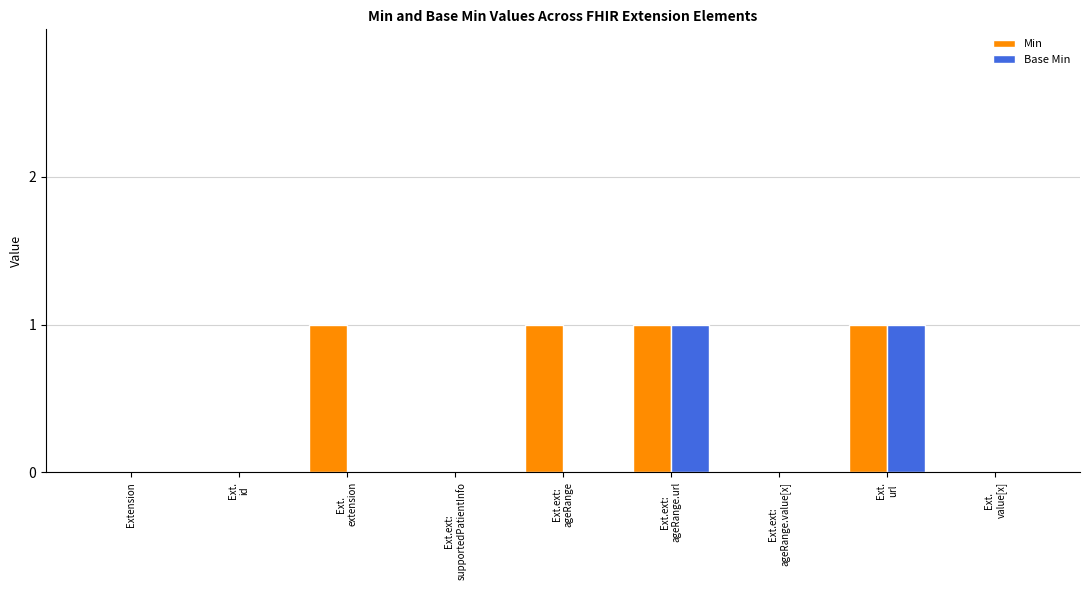

What is the sum of all Min values?

4